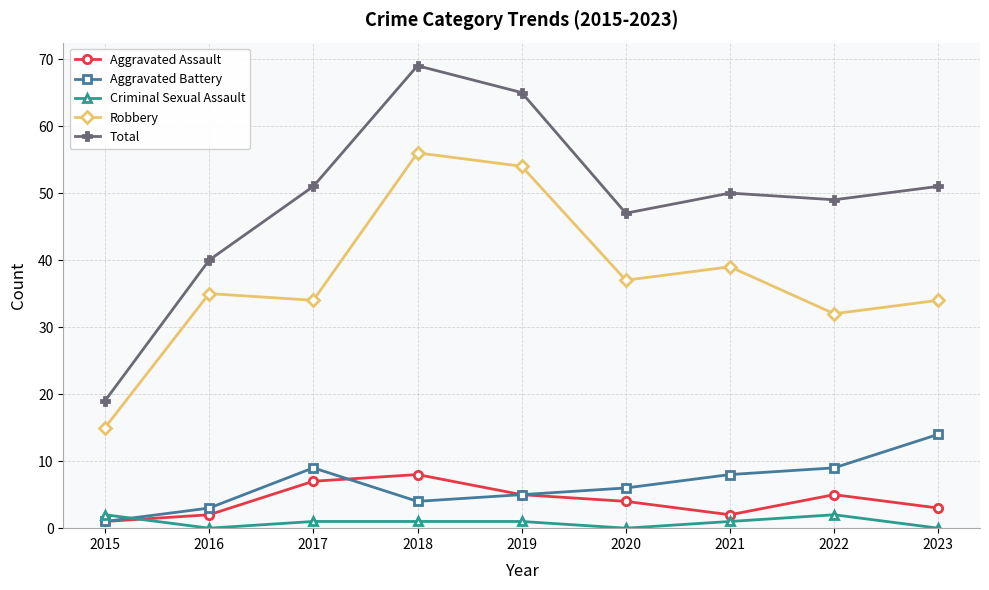

True or false: Total and Aggravated Battery intersect in this chart.

False